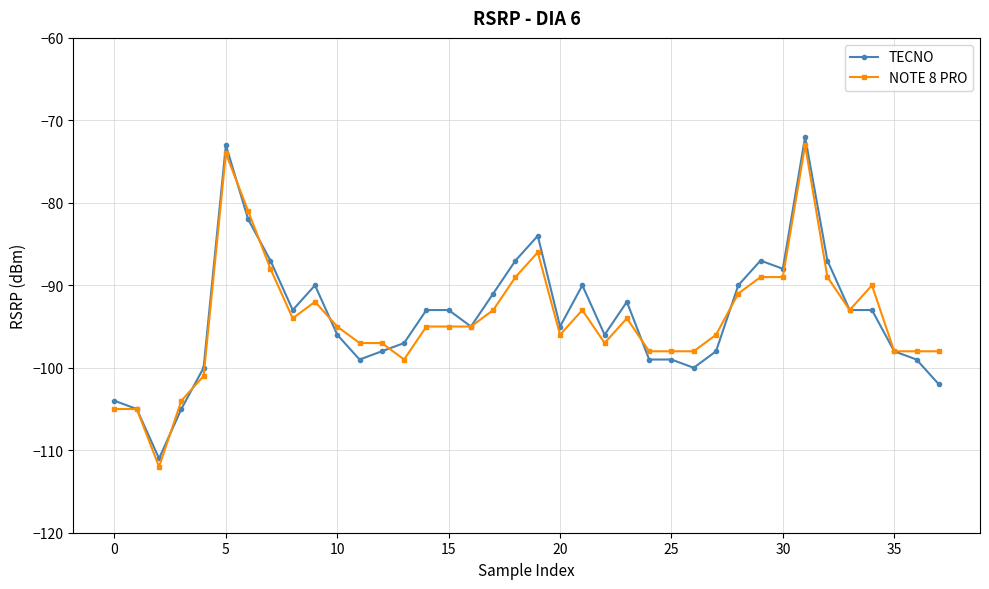

Reading left to right, what are all the values shown in this chart?

TECNO: -104	-105	-111	-105	-100	-73	-82	-87	-93	-90	-96	-99	-98	-97	-93	-93	-95	-91	-87	-84	-95	-90	-96	-92	-99	-99	-100	-98	-90	-87	-88	-72	-87	-93	-93	-98	-99	-102
NOTE 8 PRO: -105	-105	-112	-104	-101	-74	-81	-88	-94	-92	-95	-97	-97	-99	-95	-95	-95	-93	-89	-86	-96	-93	-97	-94	-98	-98	-98	-96	-91	-89	-89	-73	-89	-93	-90	-98	-98	-98